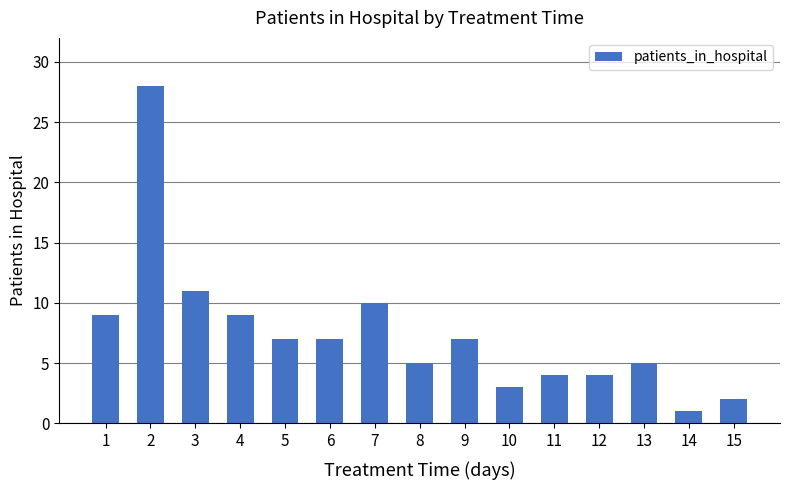

What is the approximate value at 13?

5